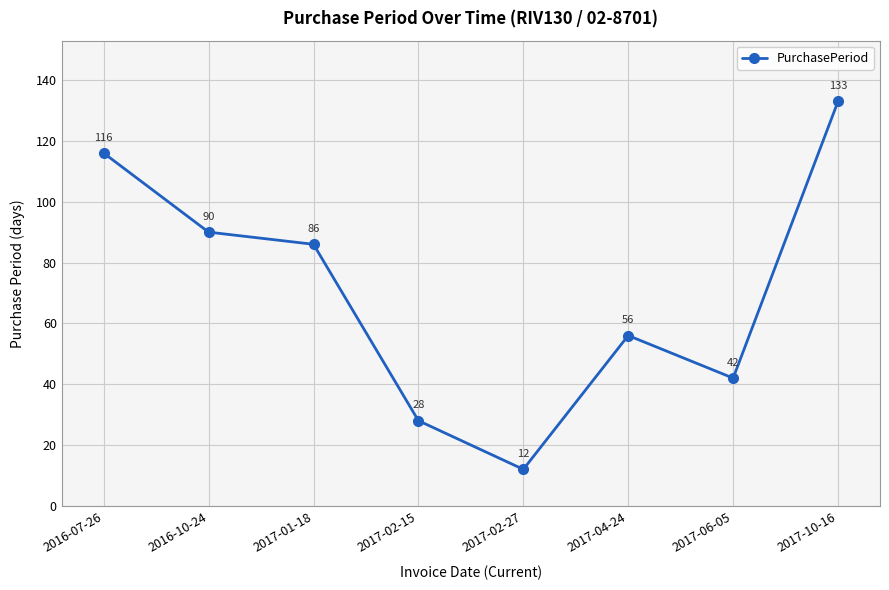

How many distinct data groups are displayed?

1